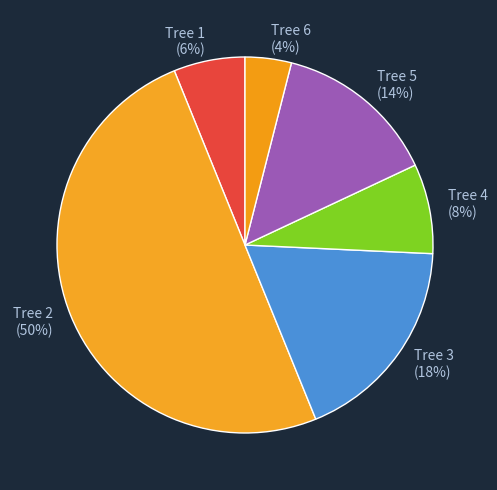

Do Tree 6 and Tree 5 together represent more than half of the pie?

No